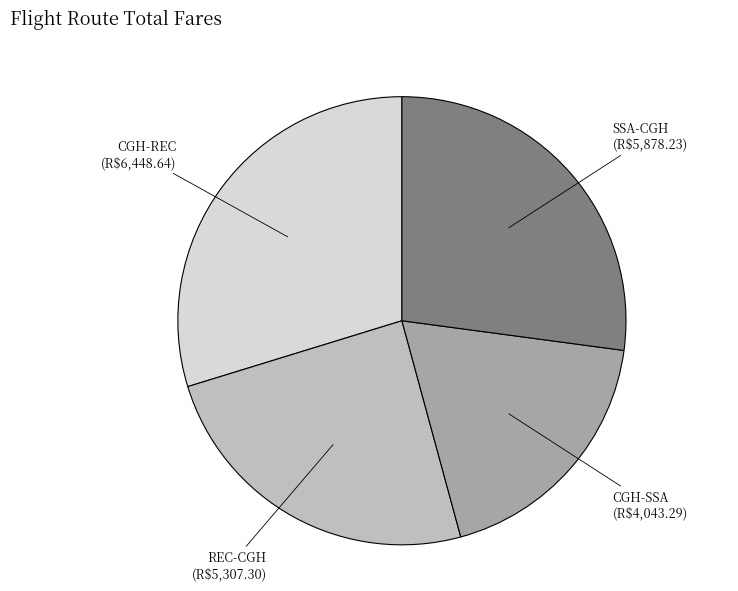

Is there any slice that represents more than half of the pie?

No